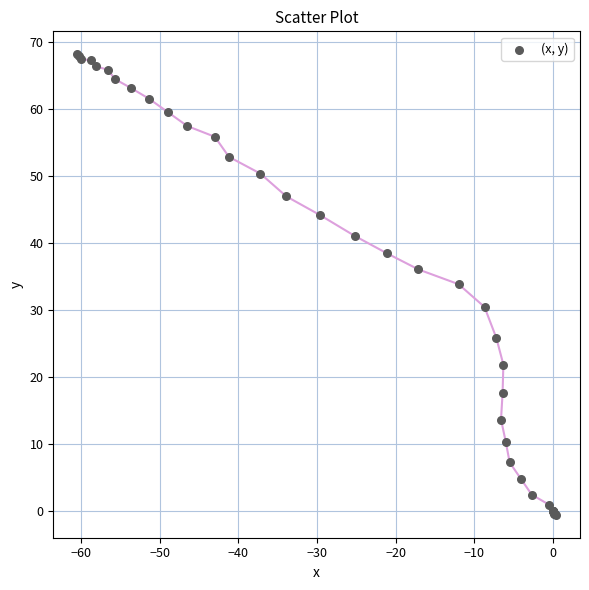

What Y value in the scatter plot is closest to 33?

33.8